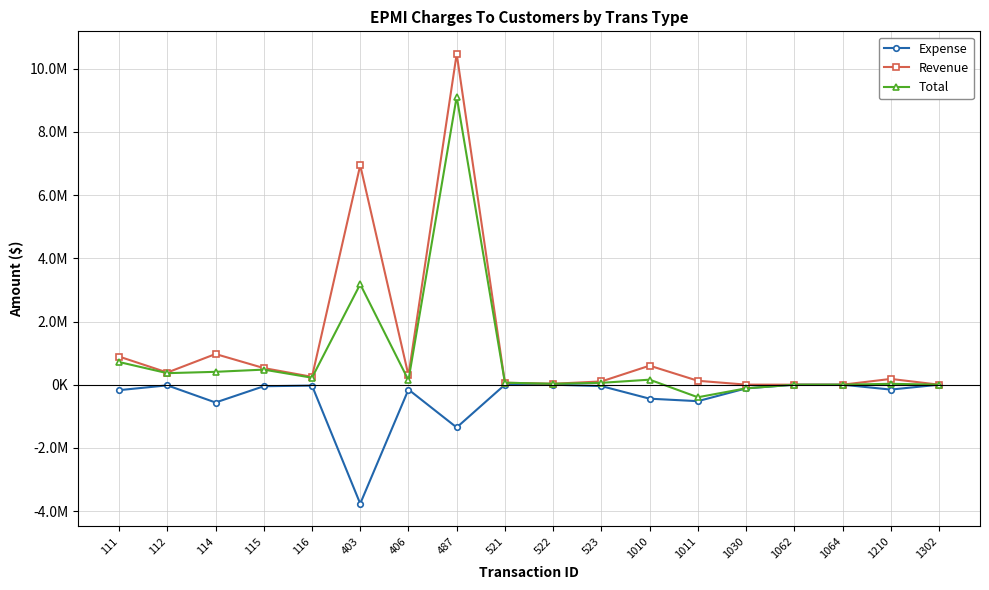

The Total series shows 9120150.0 at 487. True or false?

True